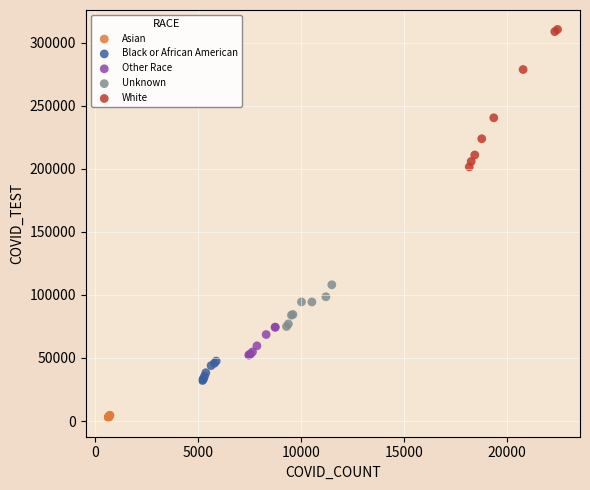

Which series has the largest Y range (max minus min)?

White